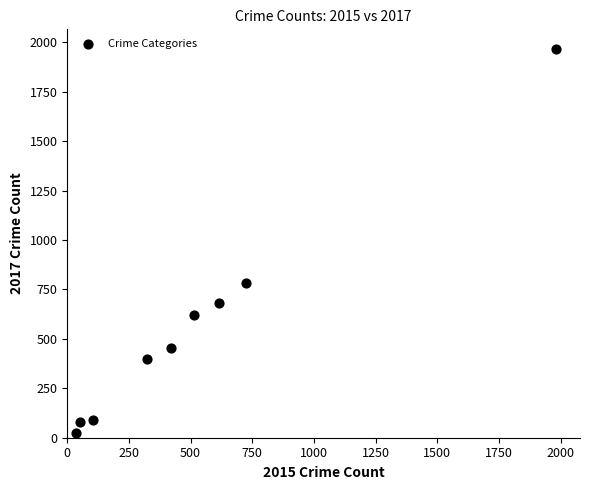

What Y value in the scatter plot is closest to 995?

780